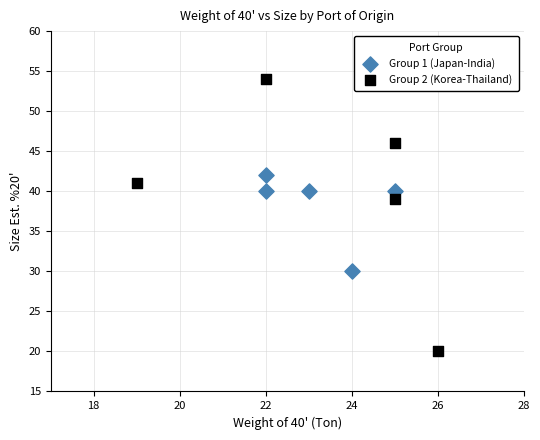

Which series has the widest spread of Y values?

Group 2 (Korea-Thailand)